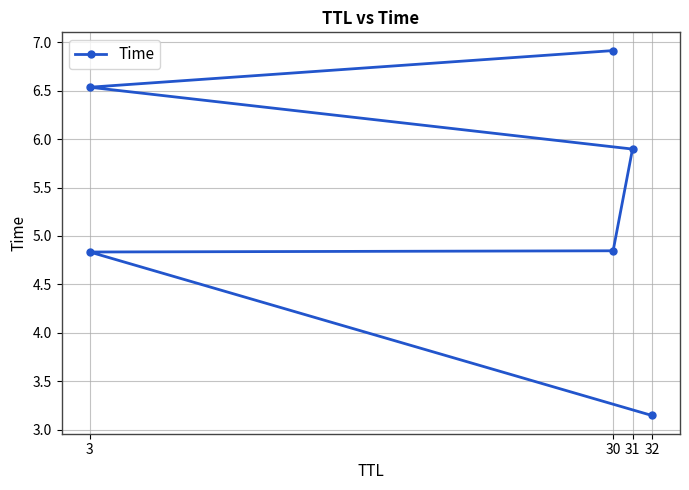

True or false: there are more than 0 points higher than both neighbors.

False